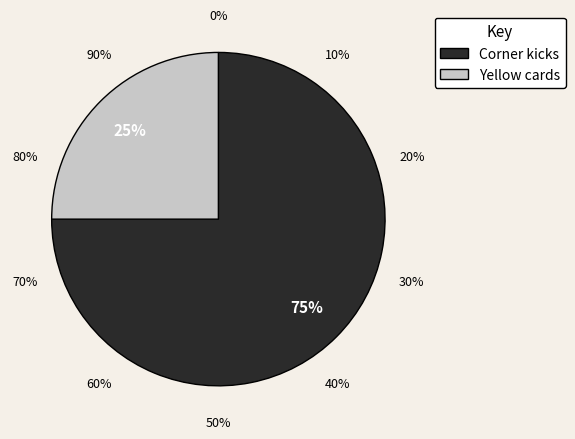

The Corner kicks slice represents 75% of the pie. True or false?

True